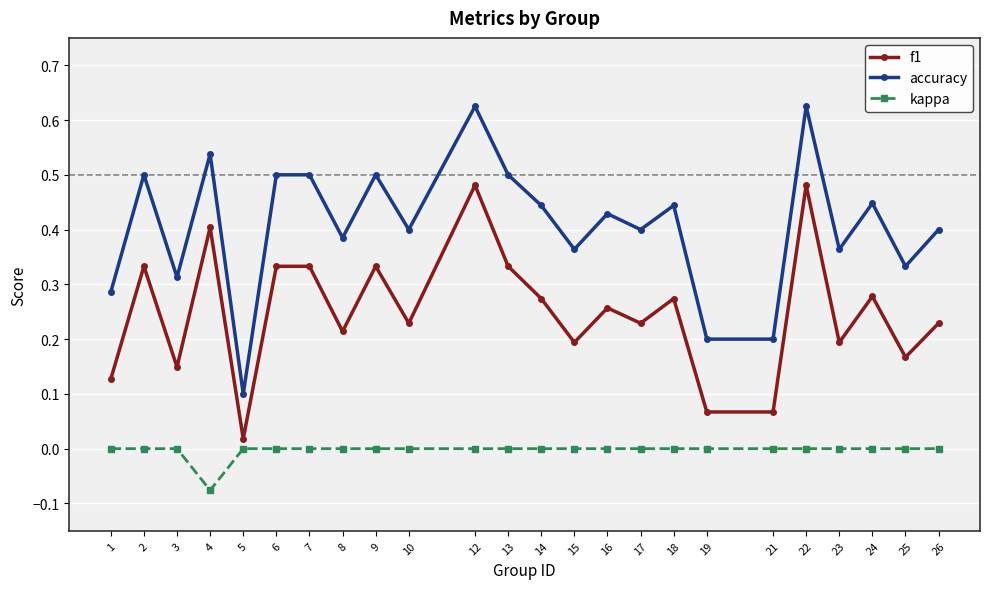

How many categories are shown in the chart?

24